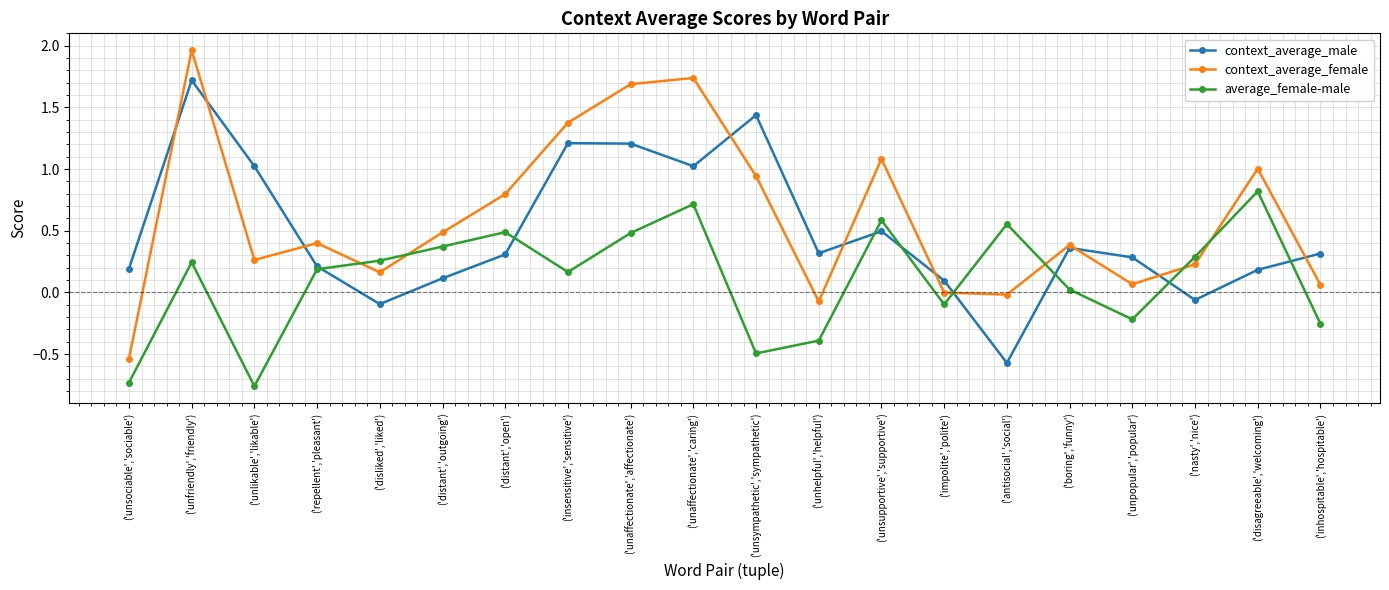

At how many categories does at least one series exceed 0?

20